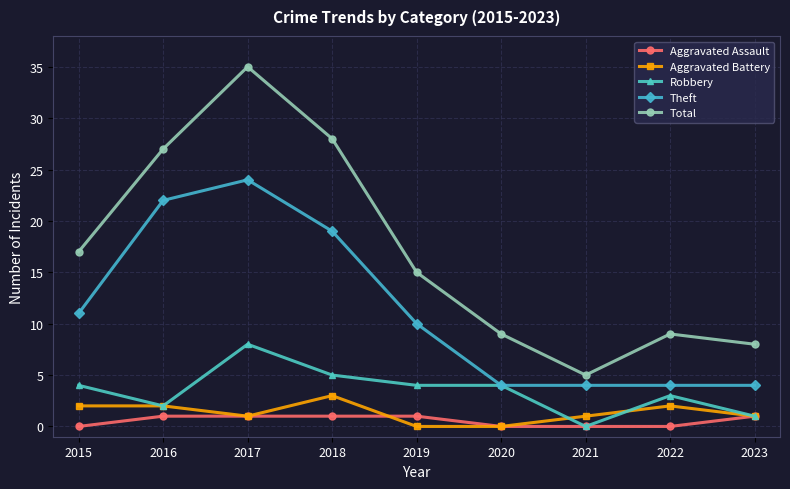

What value does the Total series have at 2019?

15